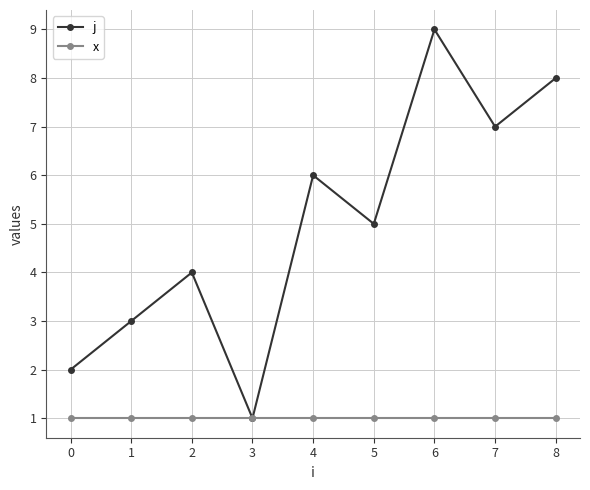

Between 0 and 5, which series saw the biggest shift?

j